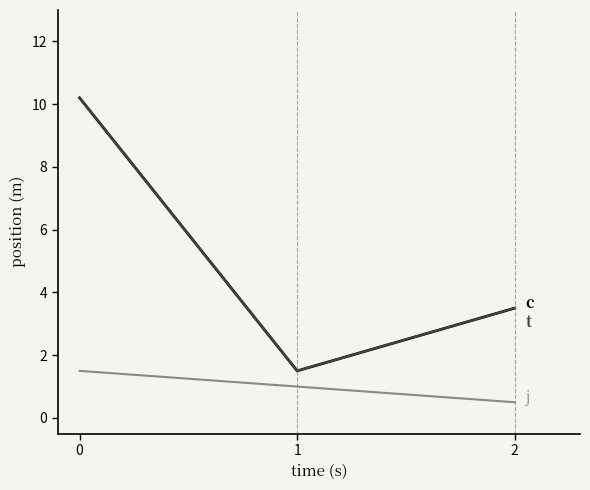

Reading left to right, transcribe all the data shown in this chart.

c: 10.2	1.5	3.5
t: 10.2	1.5	3.5
j: 1.5	1.0	0.5